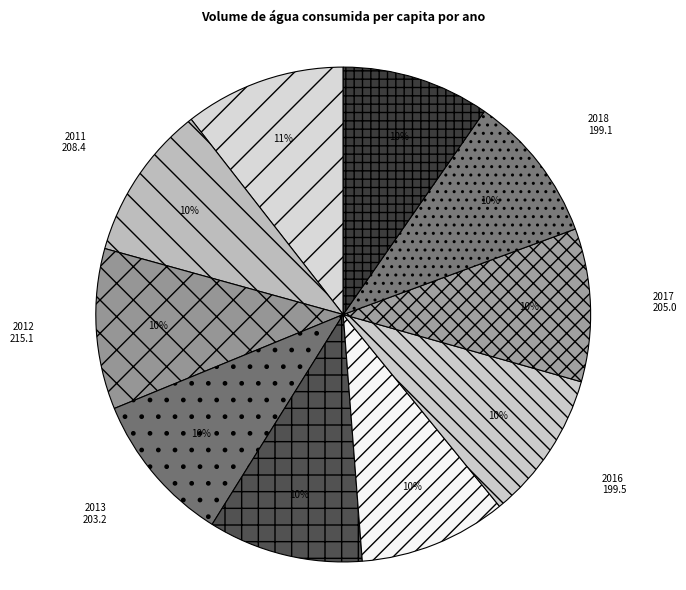

How many segments does this pie chart have?

10